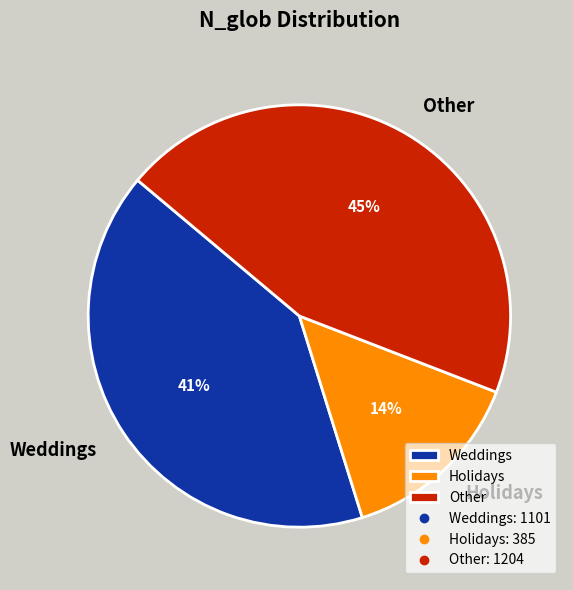

Which category has the smallest portion of the pie?

Holidays